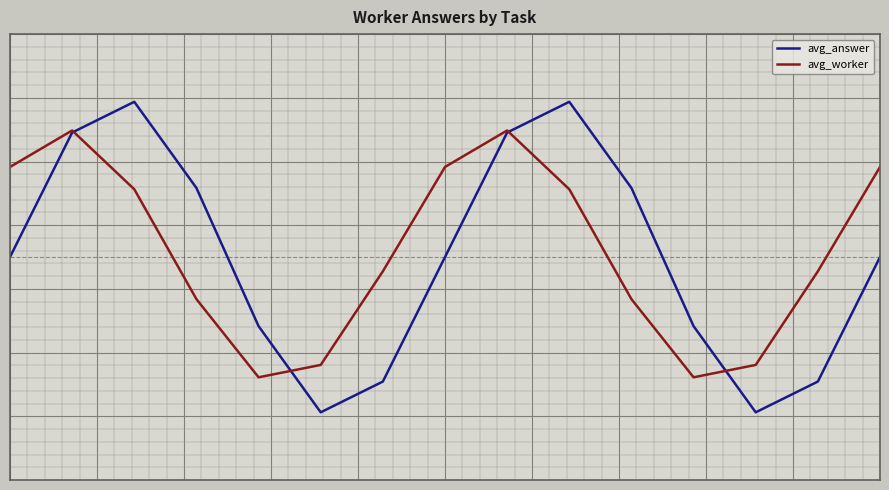

Between which two adjacent categories do avg_answer and avg_worker first intersect?

1 and 2